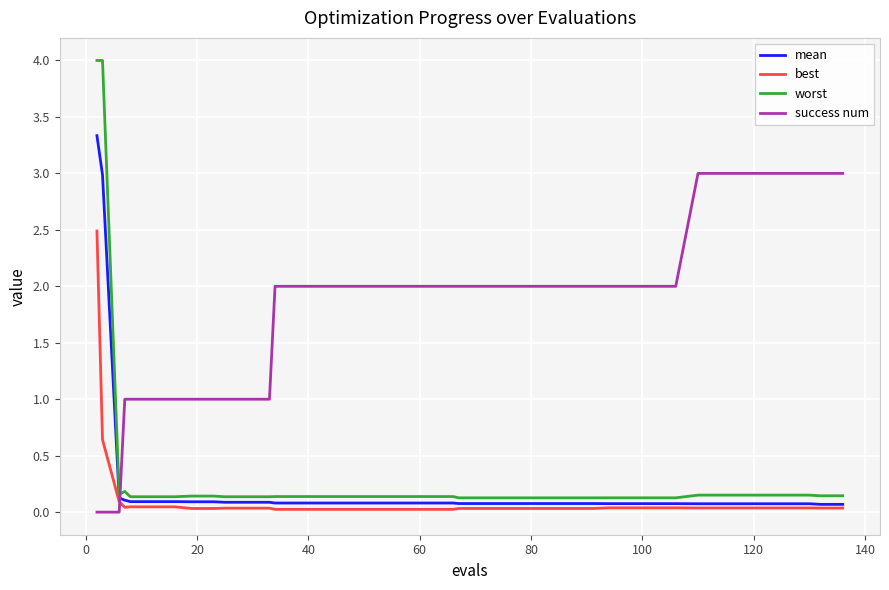

Which series has the largest total across all categories?

success num